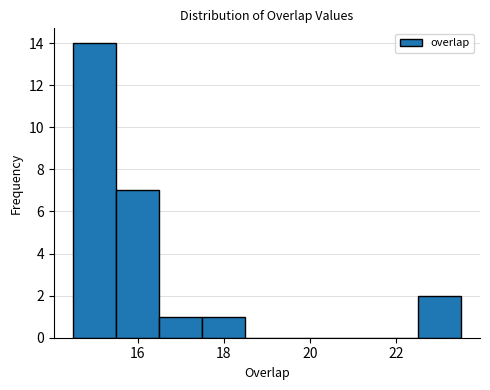

Reading left to right, list every bar in this chart as the range it spans on the x-axis followed by its height. Neither the bar edges nor the heights are printed on the chart, so give them approximately, as read against the axes.

14.5 to 15.5: 14
15.5 to 16.5: 7
16.5 to 17.5: 1
17.5 to 18.5: 1
18.5 to 19.5: 0
19.5 to 20.5: 0
20.5 to 21.5: 0
21.5 to 22.5: 0
22.5 to 23.5: 2